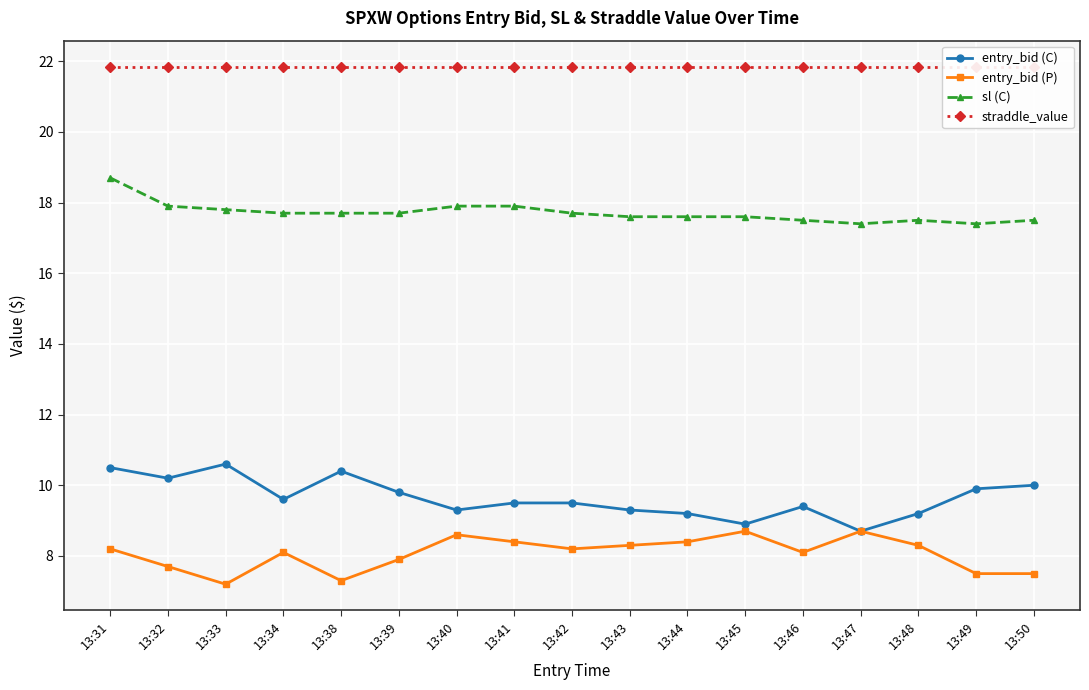

Count the number of categories in the chart.

17